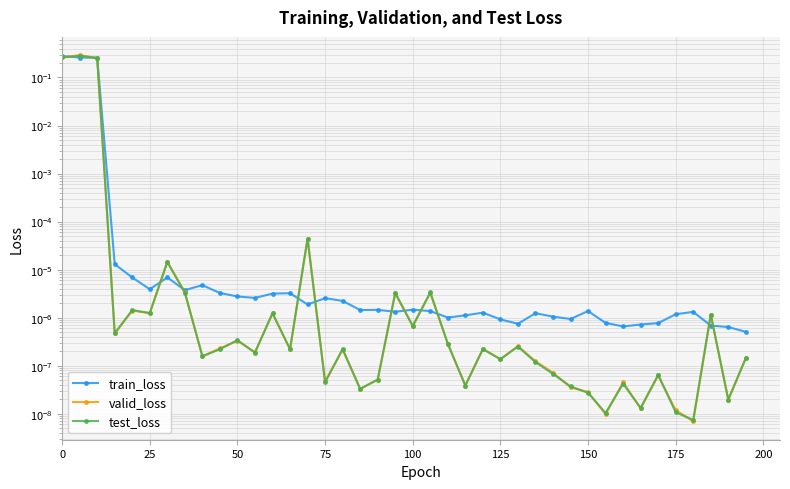

Count the number of categories in the chart.

40